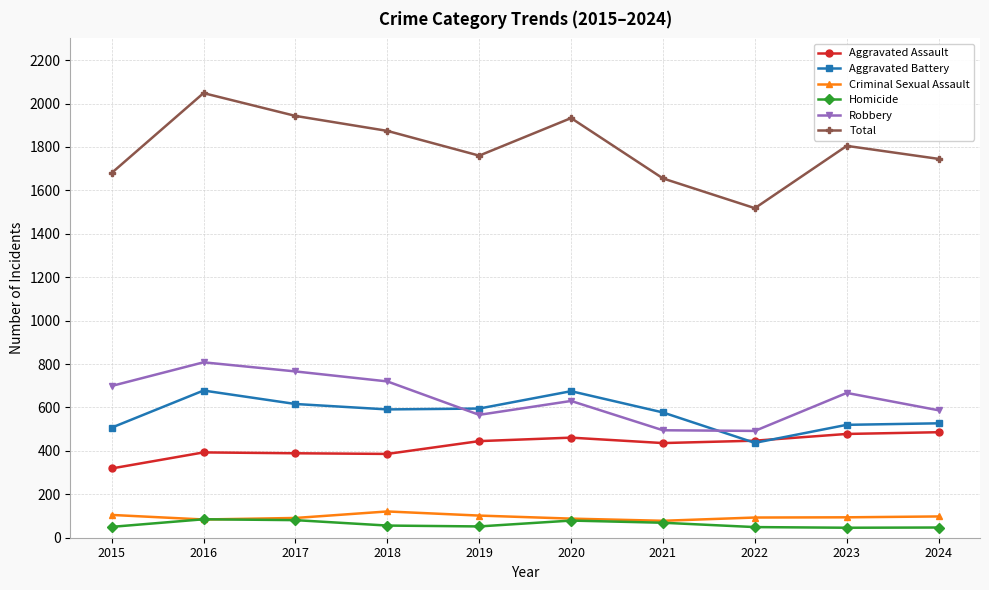

What is the value of the Criminal Sexual Assault point at the 7th from the left?

78